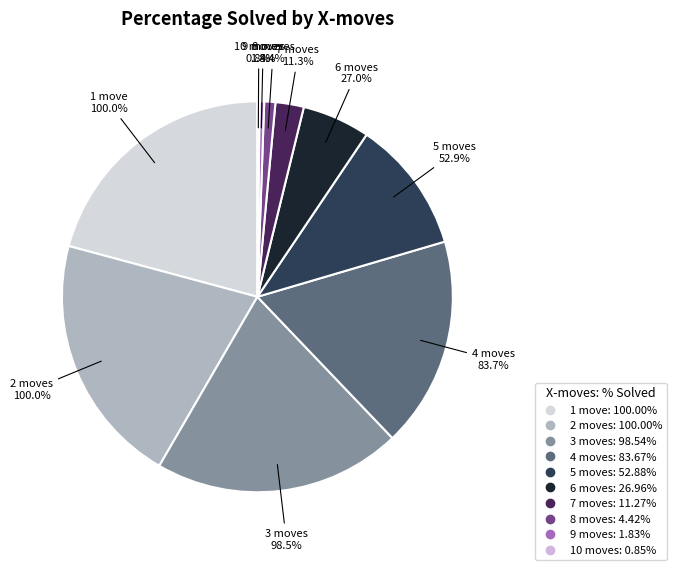

How many slices are in this pie chart?

10